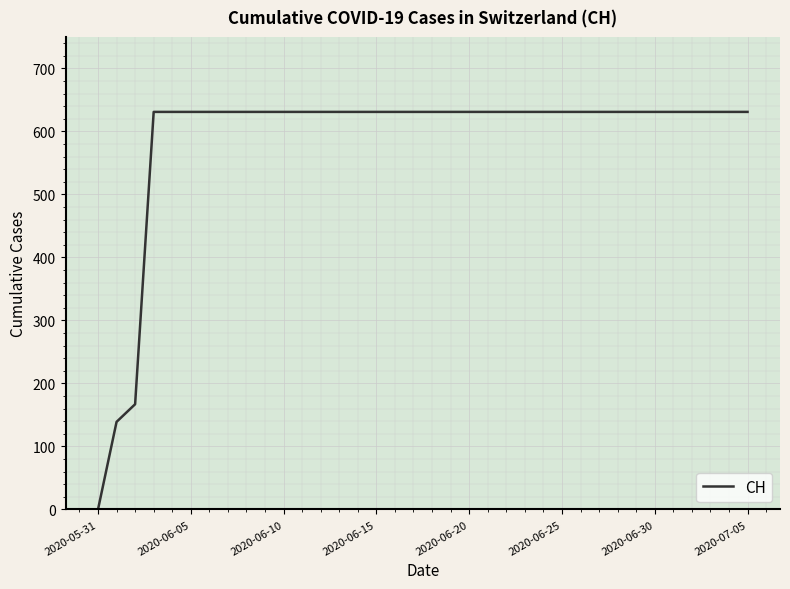

What is the greatest value displayed?

631